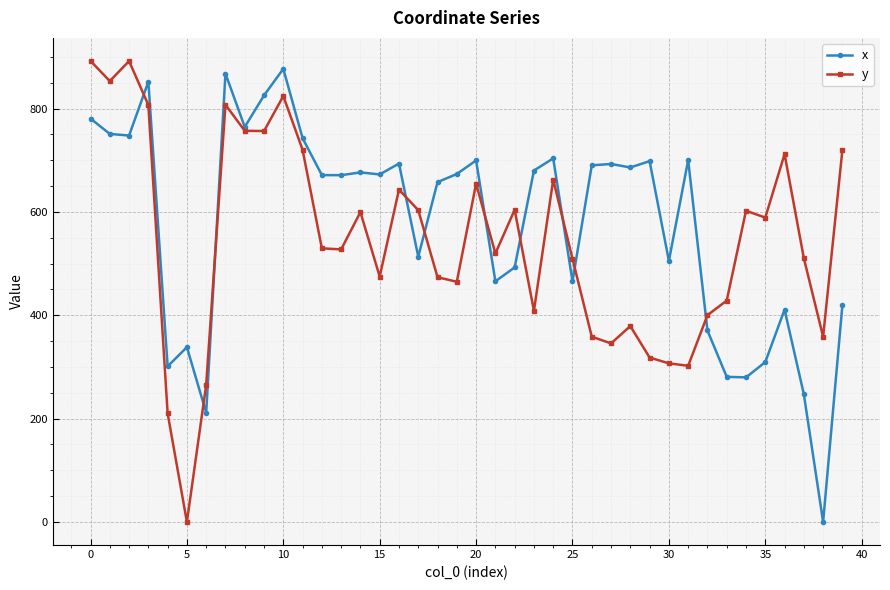

At how many categories does at least one series exceed 0?

40